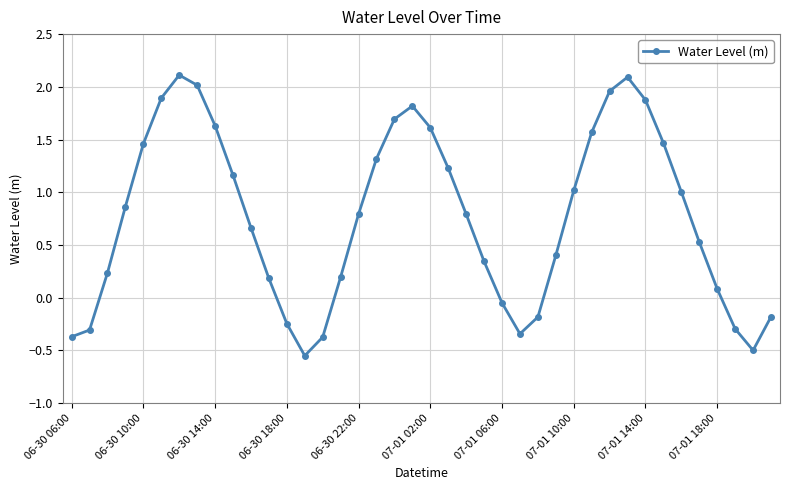

What is the value of the 18th point from the left?

1.3